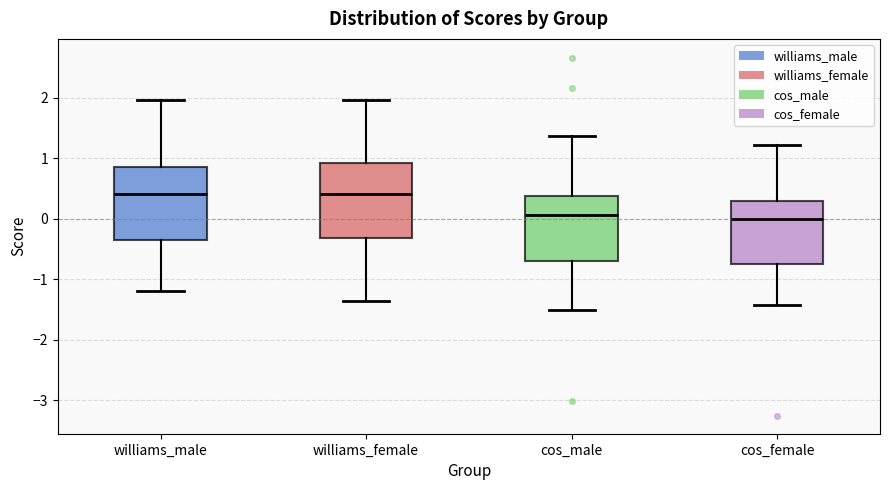

Reading left to right, read every box against the y-axis: the position of its median line, the range the box covers, and the ends of its whiskers. The values are not printed on the chart, so give them approximately, as read against the axis.

williams_male: median 0.4, box -0.3 to 0.9, whiskers -1.2 to 2.0
williams_female: median 0.4, box -0.3 to 0.9, whiskers -1.4 to 2.0
cos_male: median 0.1, box -0.7 to 0.4, whiskers -1.5 to 1.4
cos_female: median 0.0, box -0.7 to 0.3, whiskers -1.4 to 1.2